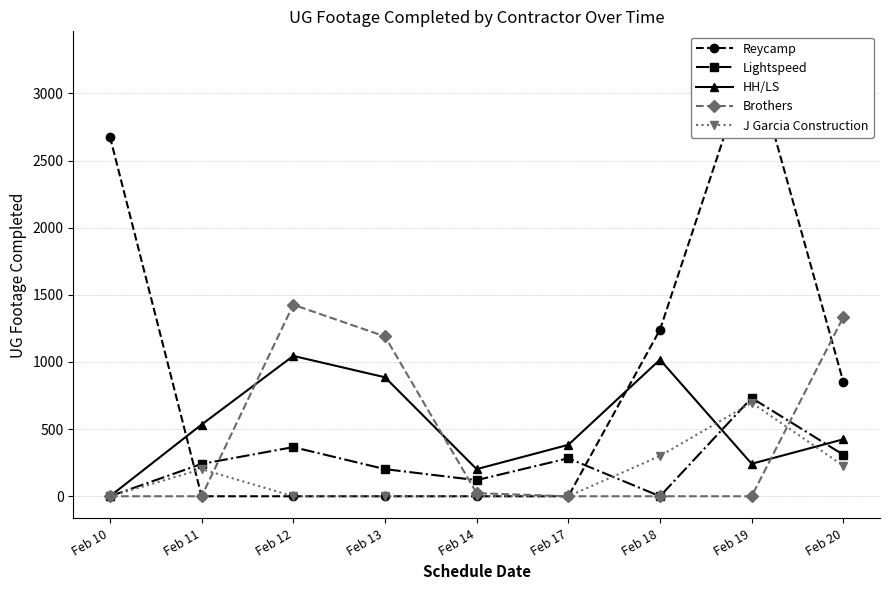

At which category does Lightspeed reach its first local valley?

Feb 14